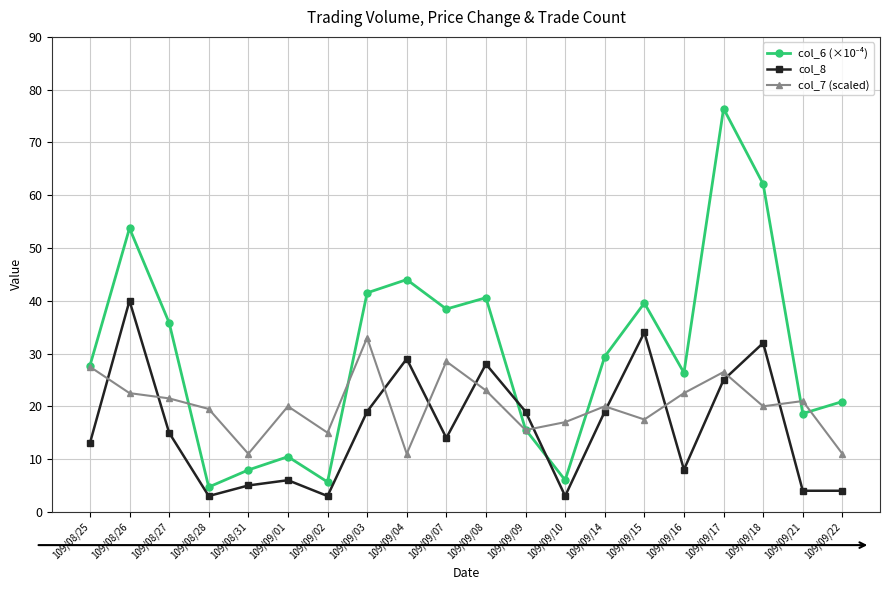

Where is the first local minimum for col_8?

109/08/28